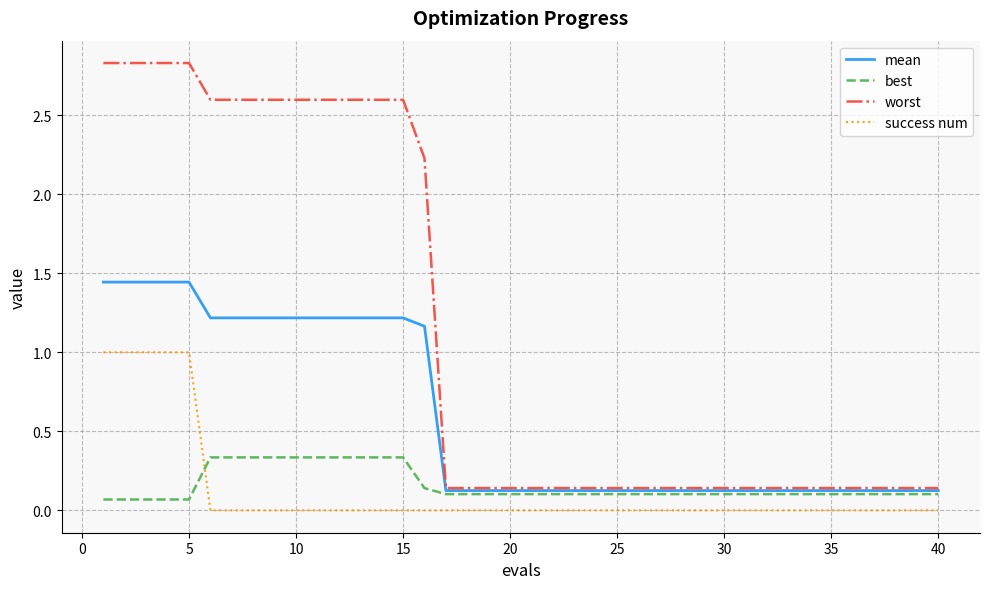

Which series has the largest range (max minus min)?

worst